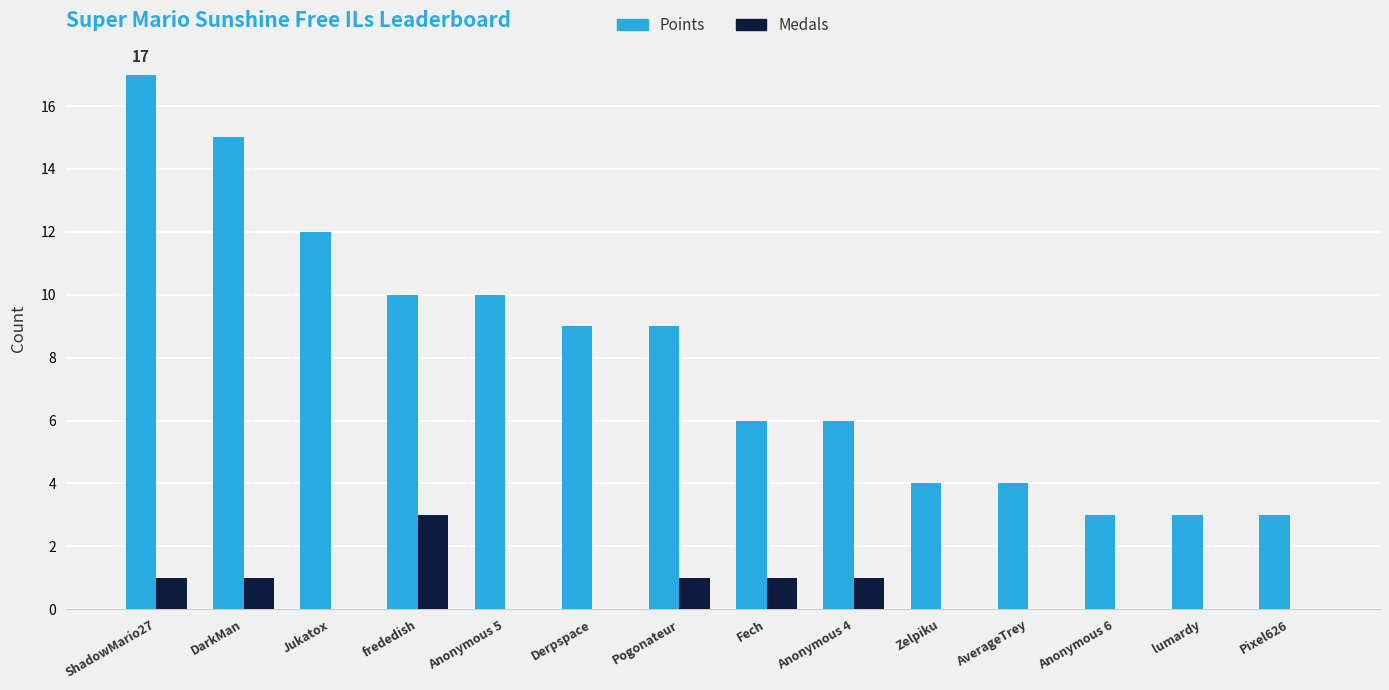

Which series has the largest range (max minus min)?

Points